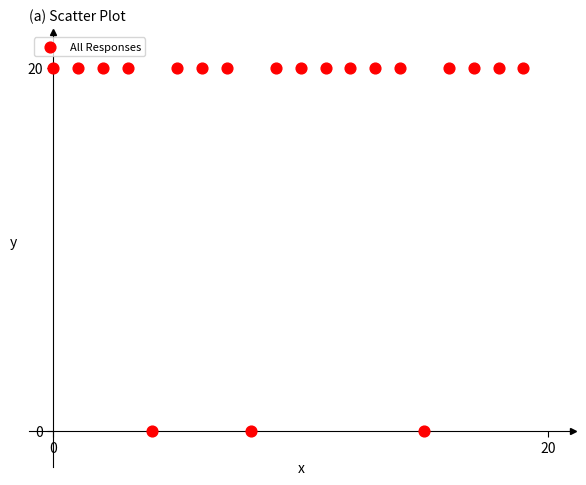

How many points are shown in the scatter plot?

20